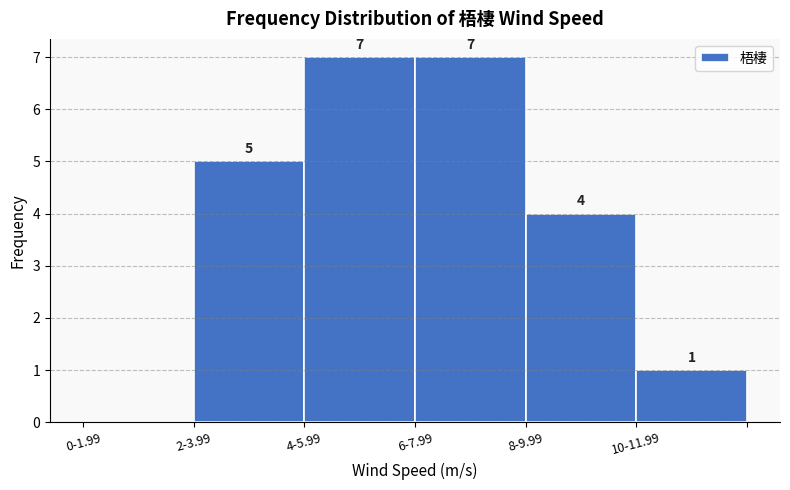

Reading left to right, what are all the values shown in this chart?

0-1.99=0	2-3.99=5	4-5.99=7	6-7.99=7	8-9.99=4	10-11.99=1